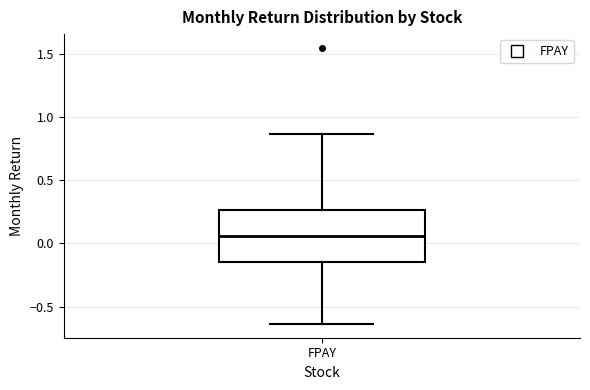

Transcribe this box plot: give where the median line is, the range the box spans, and where the two whiskers end, as read against the y-axis. The values are not printed on the chart, so give them approximately, as read against the axis.

median 0.05, box -0.15 to 0.25, whiskers -0.65 to 0.85